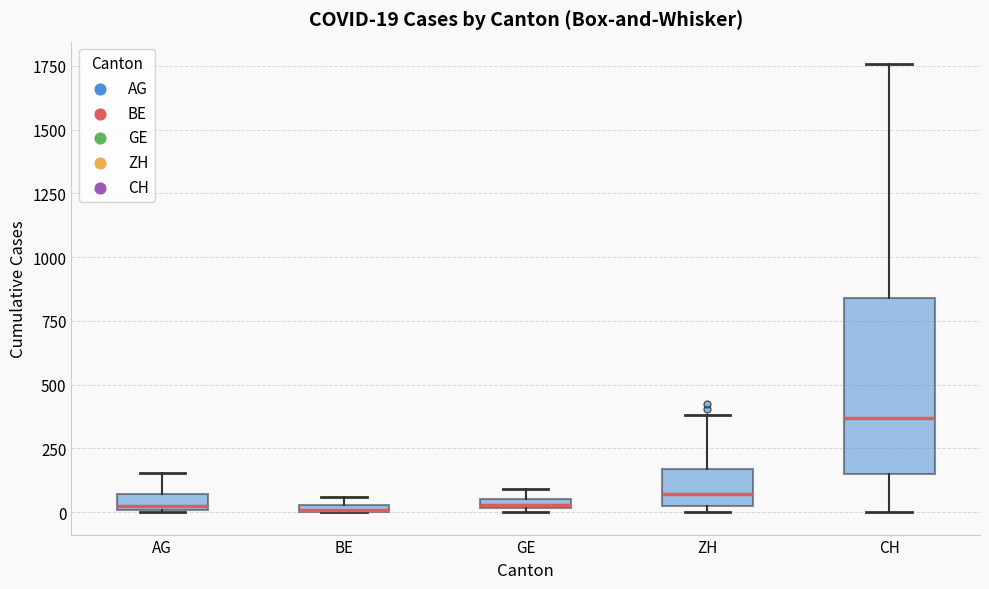

Which box's median line is the highest?

CH